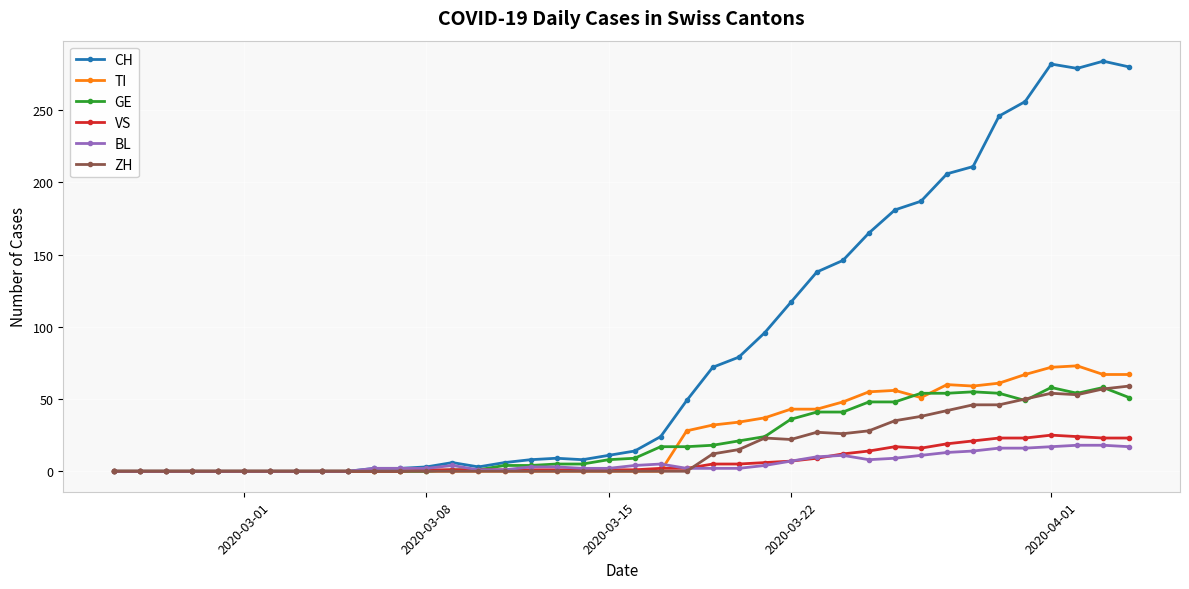

Which series has the largest total across all categories?

CH